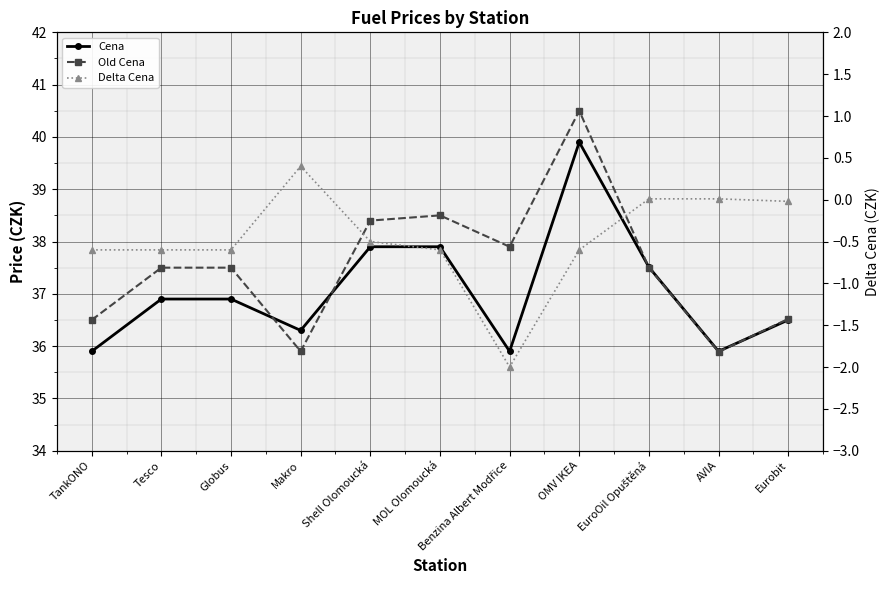

How many interior local valleys does the Old Cena series have?

3